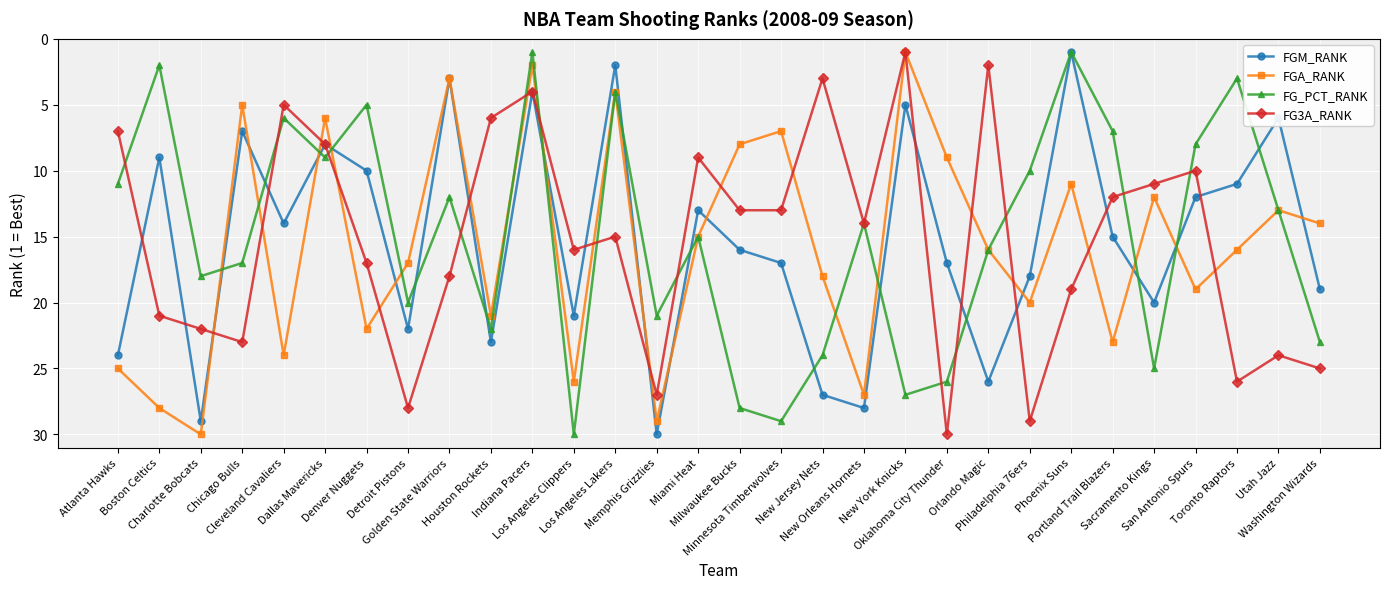

What is the label of the 17th point from the left?

Minnesota Timberwolves